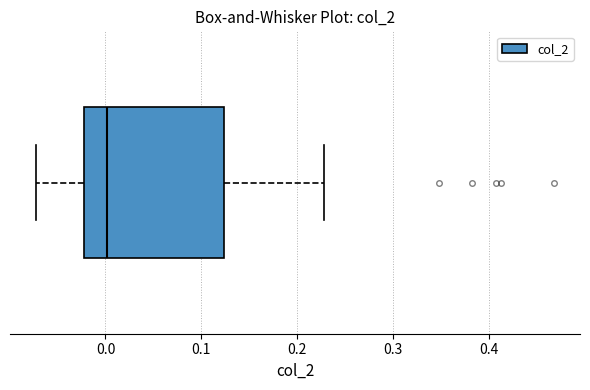

Read this box plot against the x-axis: the position of the median line, the range covered by the box, and the ends of both whiskers. The values are not printed on the chart, so give them approximately, as read against the axis.

median 0.00, box -0.02 to 0.12, whiskers -0.07 to 0.23